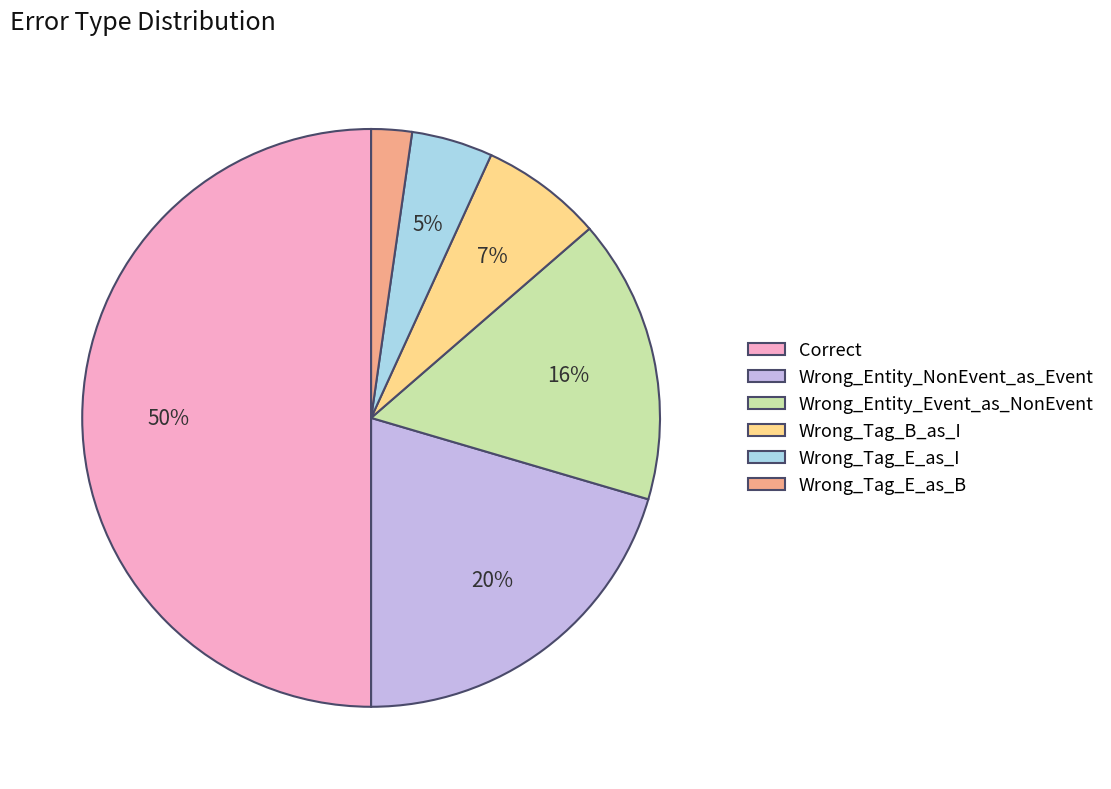

Does Wrong_Tag_E_as_I account for over 50% of the chart?

No